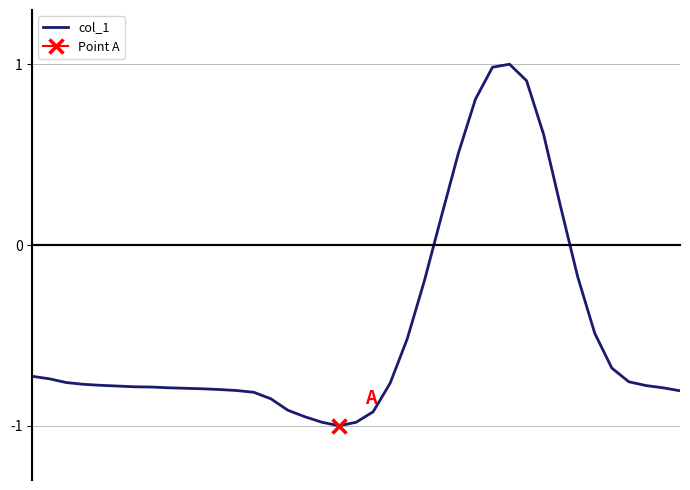

What is the difference between the values at 32 and 36?

0.6